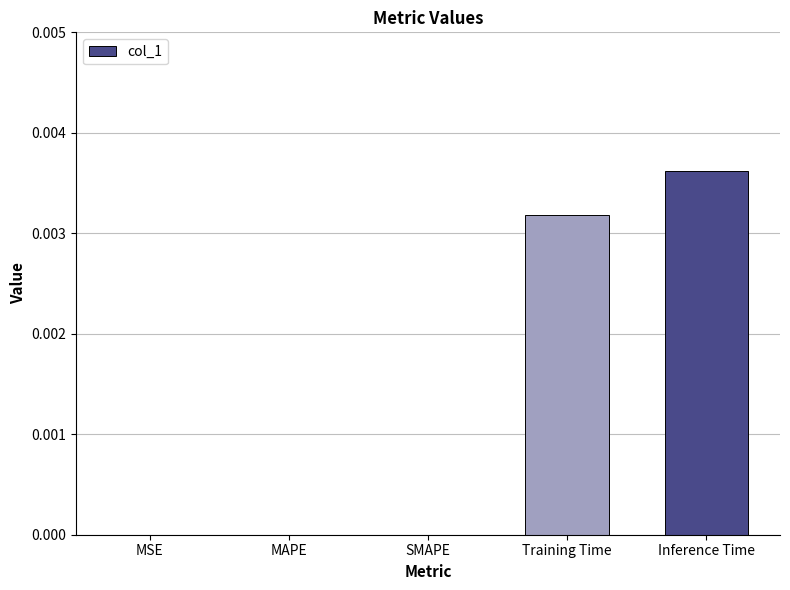

Count the number of data series in this chart.

1